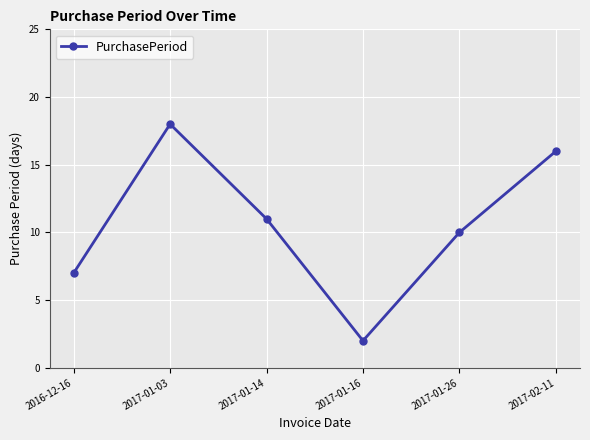

What is the ratio of the value at 2017-02-11 to the value at 2016-12-16?

2.3